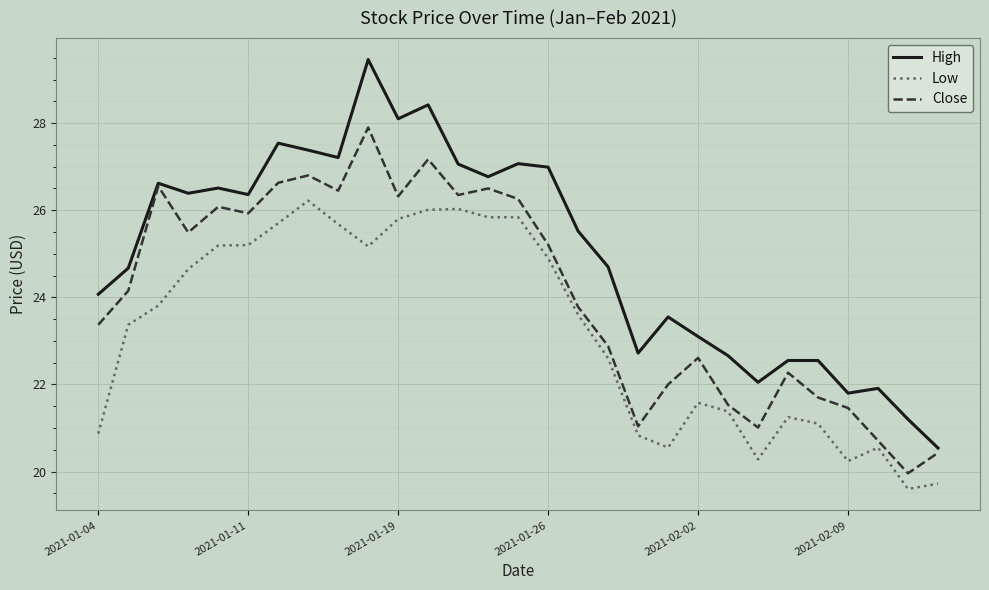

Which series has the widest spread of values?

High